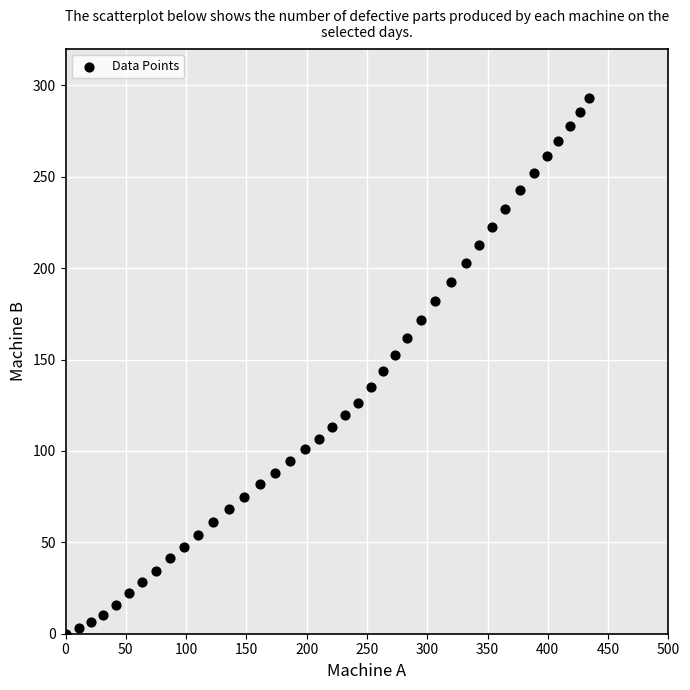

What is the range of Y values (max minus min)?

293.4